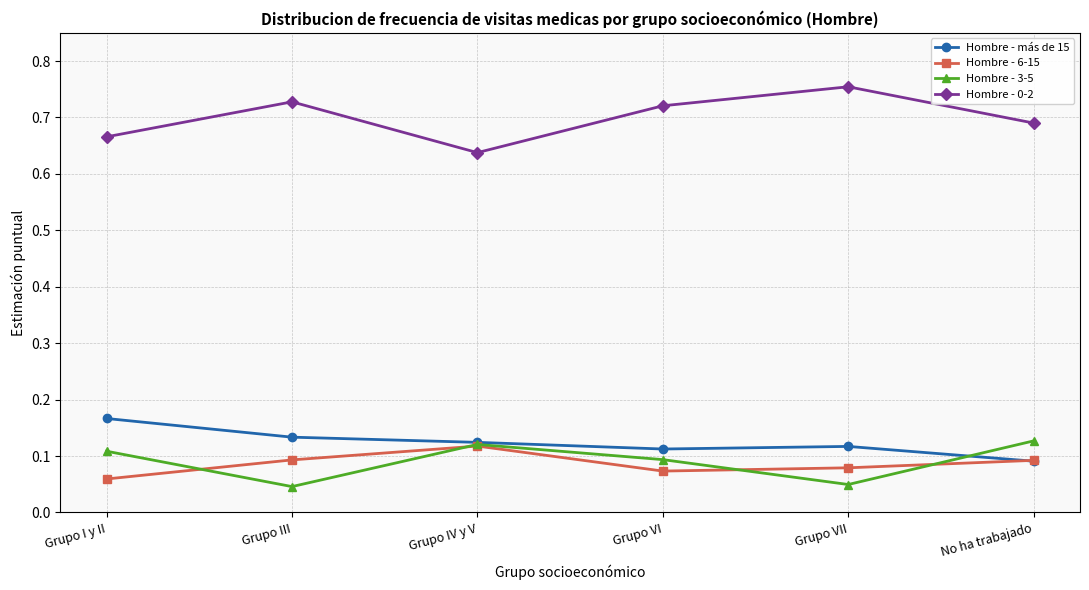

True or false: Hombre - más de 15 and Hombre - 0-2 intersect in this chart.

False